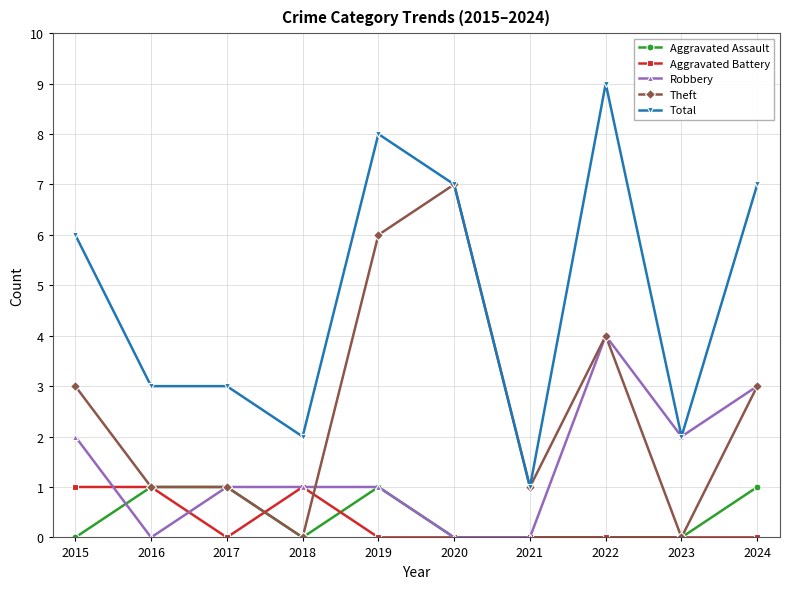

Reading right to left, transcribe all the data shown in this chart.

Aggravated Assault: 1	0	0	0	0	1	0	1	1	0
Aggravated Battery: 0	0	0	0	0	0	1	0	1	1
Robbery: 3	2	4	0	0	1	1	1	0	2
Theft: 3	0	4	1	7	6	0	1	1	3
Total: 7	2	9	1	7	8	2	3	3	6